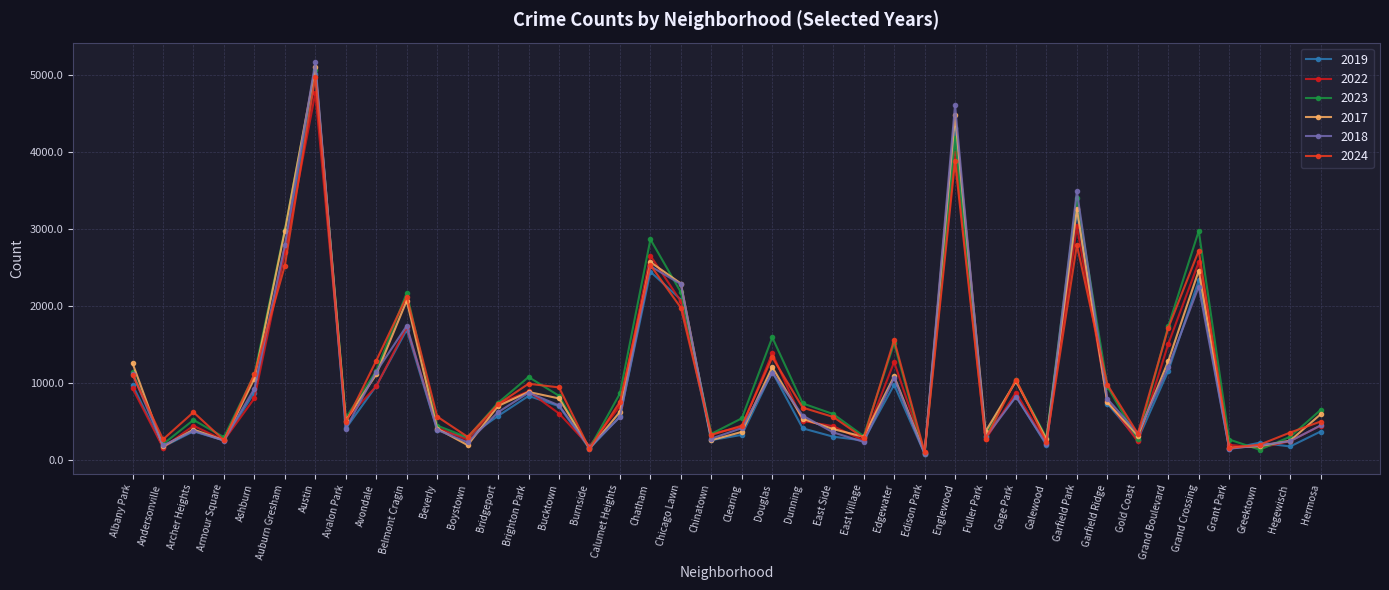

What is the label of the 21st point from the left?

Clearing